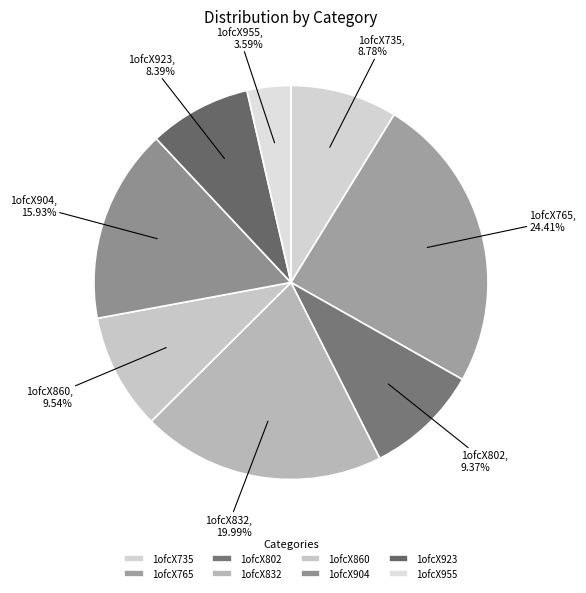

Count the number of slices in the pie.

8